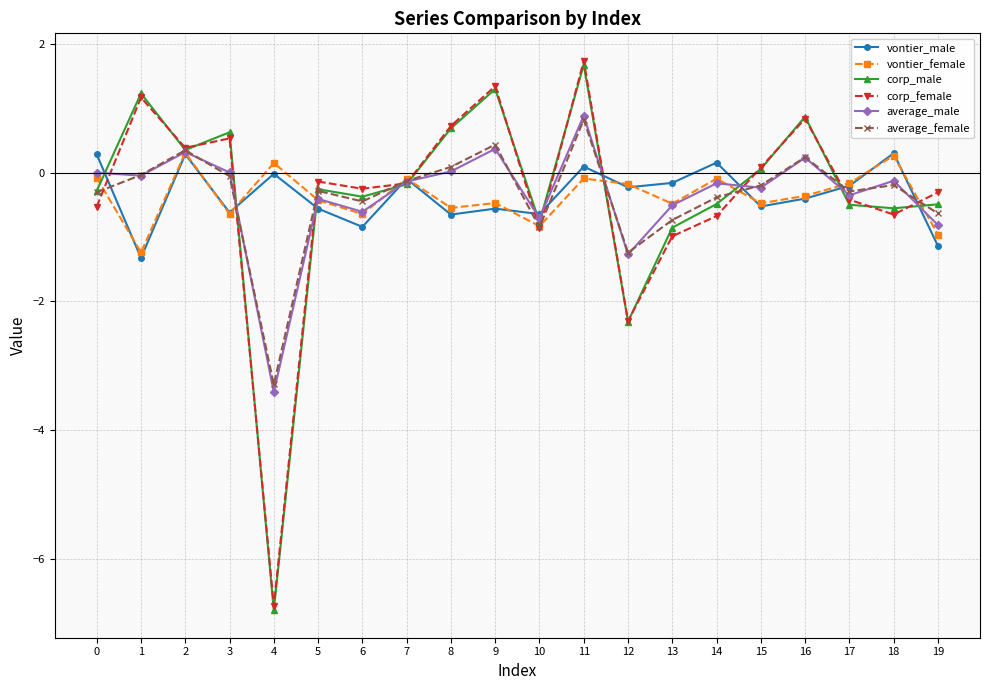

Where is vontier_male nearest to the value 0?

4